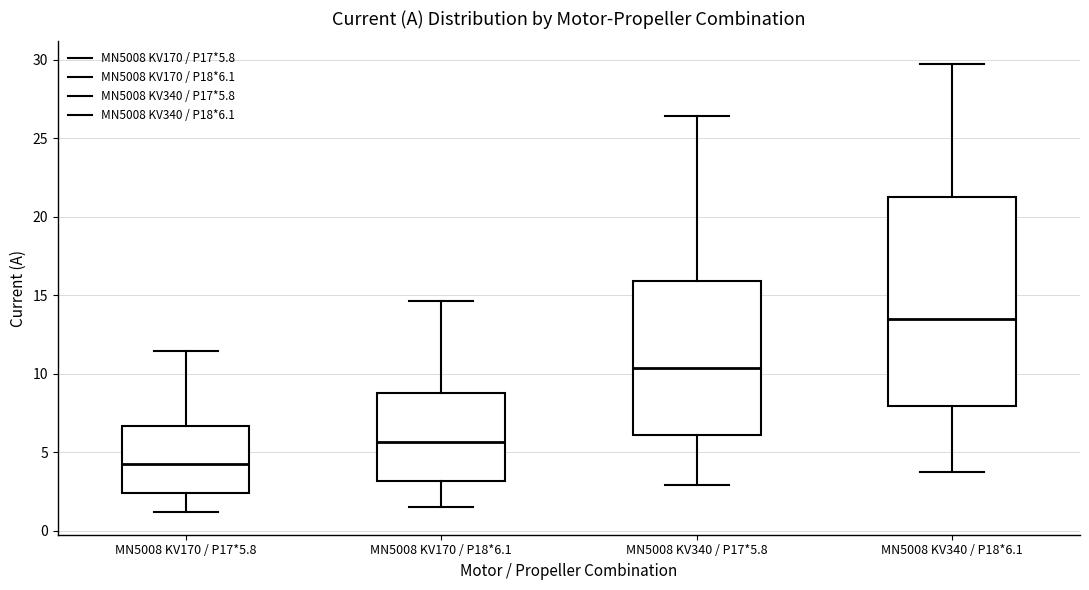

Which box is the tallest, from its lower edge to its upper edge?

MN5008 KV340 / P18*6.1